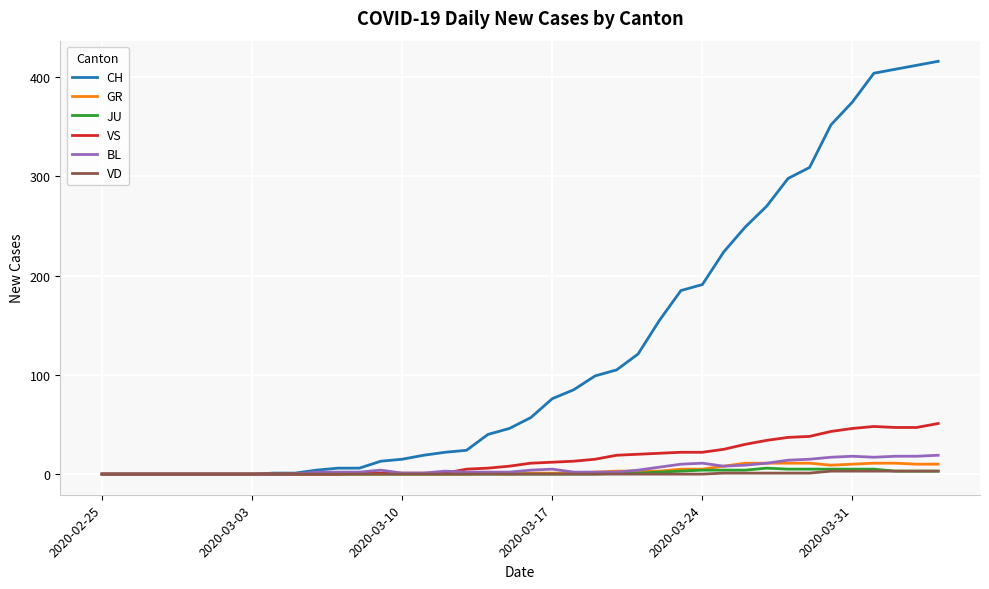

What is the highest value of the VS series?

51